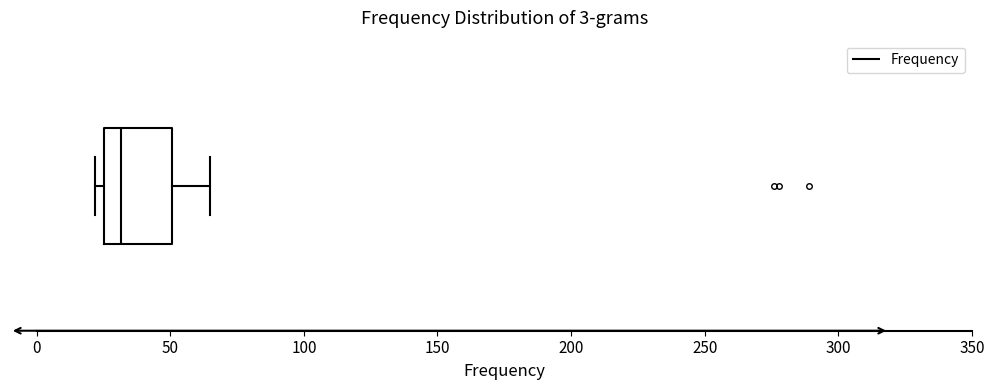

Transcribe this box plot: give where the median line is, the range the box spans, and where the two whiskers end, as read against the x-axis. The values are not printed on the chart, so give them approximately, as read against the axis.

median 30, box 25 to 50, whiskers 20 to 65